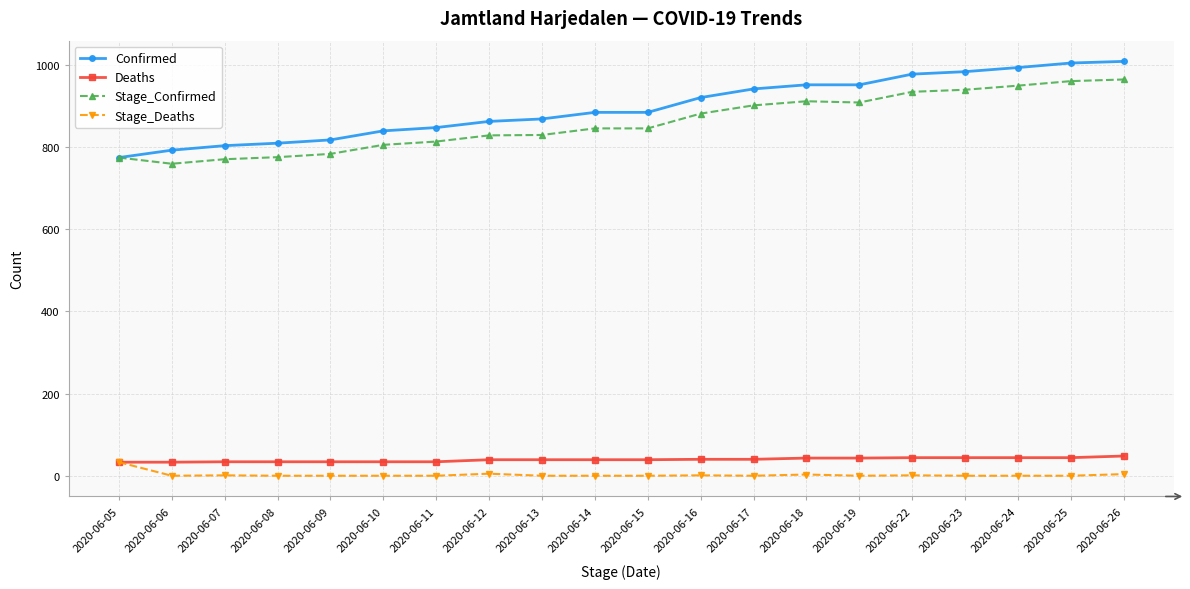

What is the value of the Confirmed point at the 11th from the left?

884